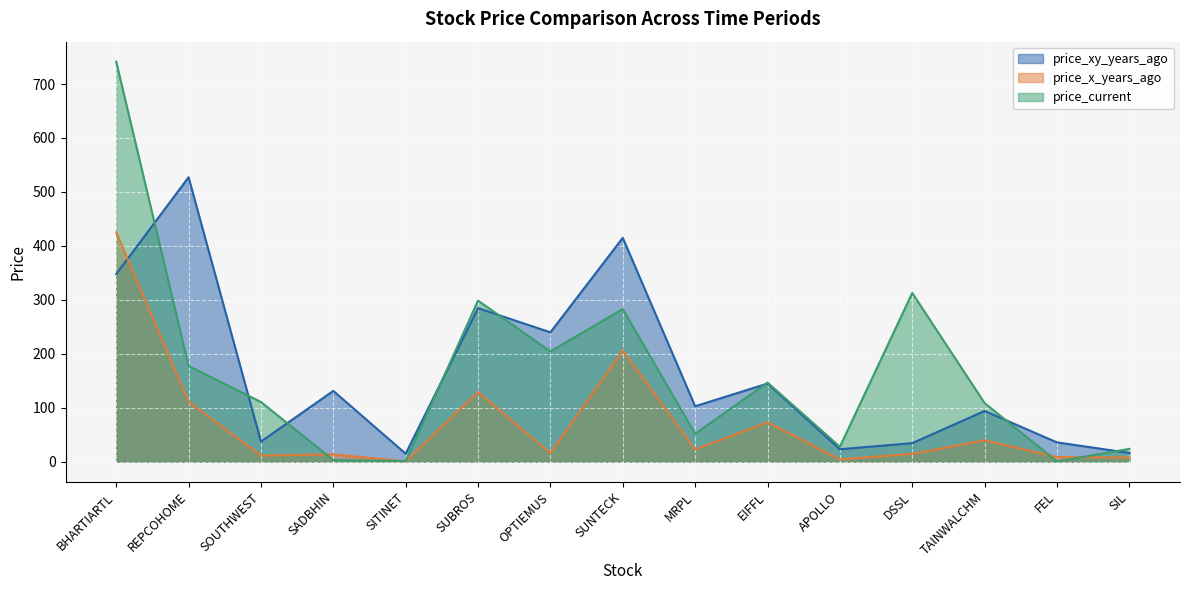

In price_x_years_ago, how many points are lower than both neighbors (excluding endpoints)?

5